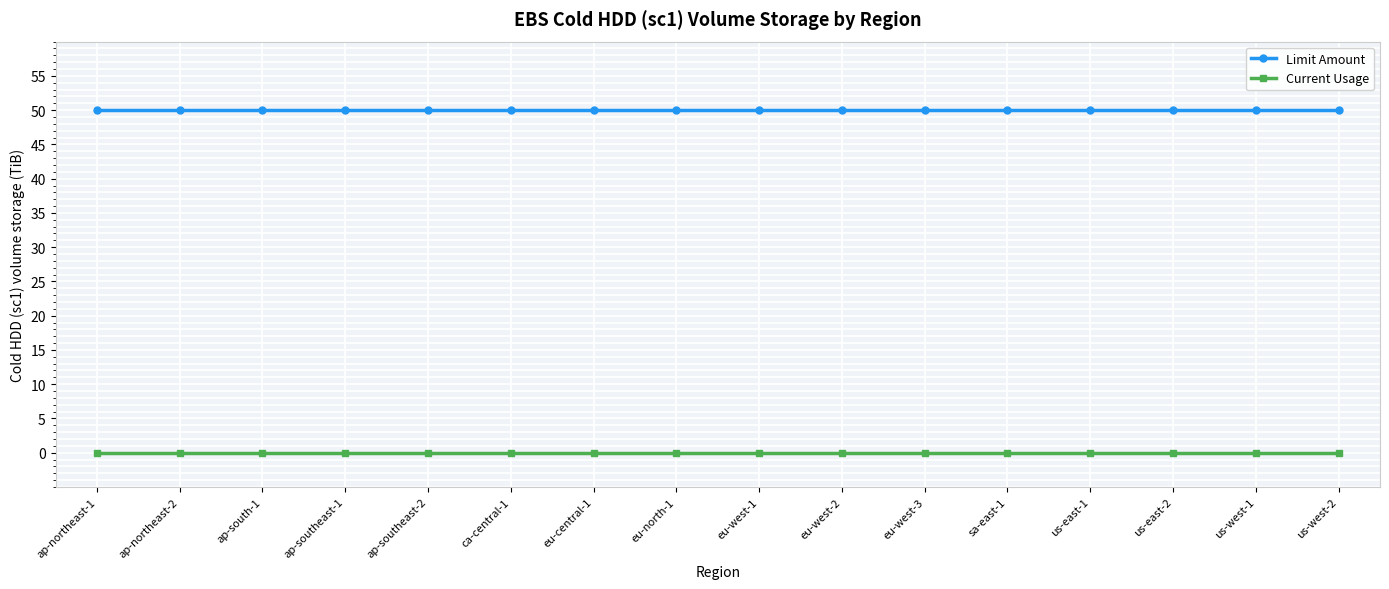

At us-east-1, list the series in order from largest to smallest.

Limit Amount, Current Usage